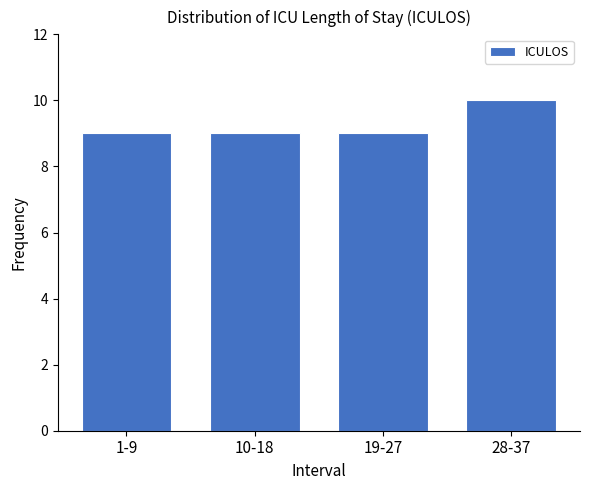

Reading right to left, extract all data points from this chart.

28-37=10	19-27=9	10-18=9	1-9=9